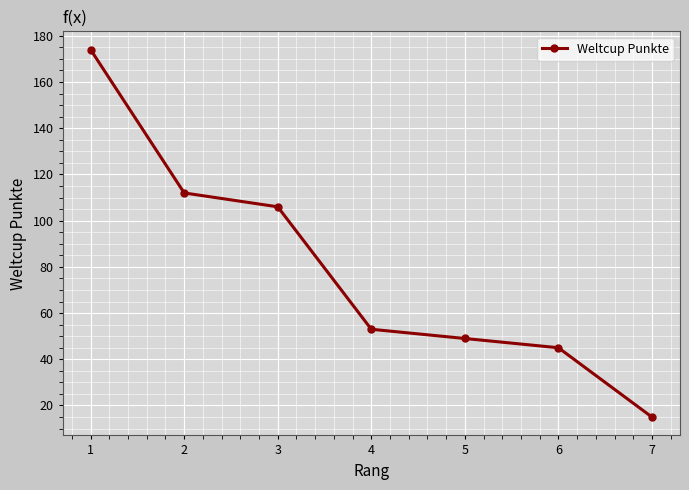

List the labels in order of value, smallest first.

7, 6, 5, 4, 3, 2, 1